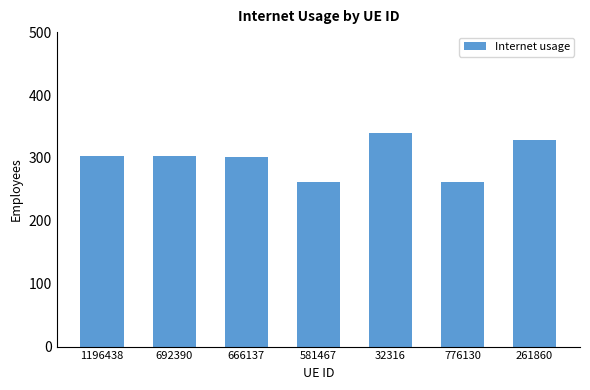

Count the number of categories in the chart.

7